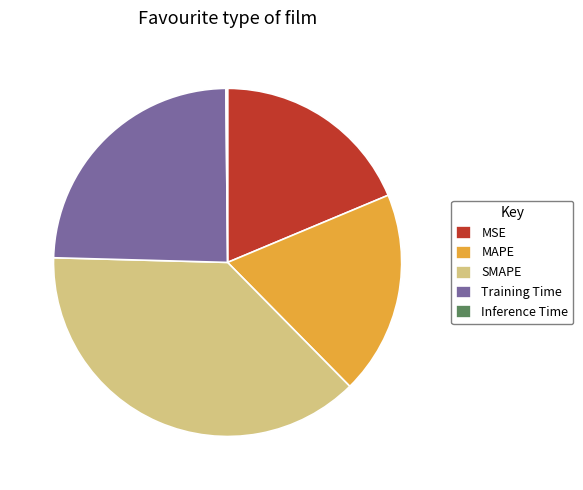

The MSE slice represents 13% of the pie. True or false?

False